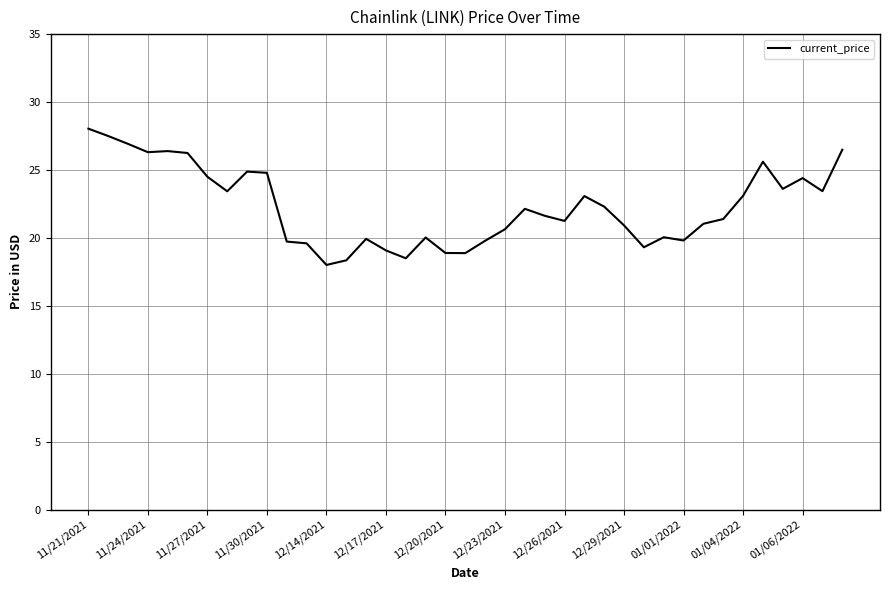

What is the greatest value displayed?

28.0